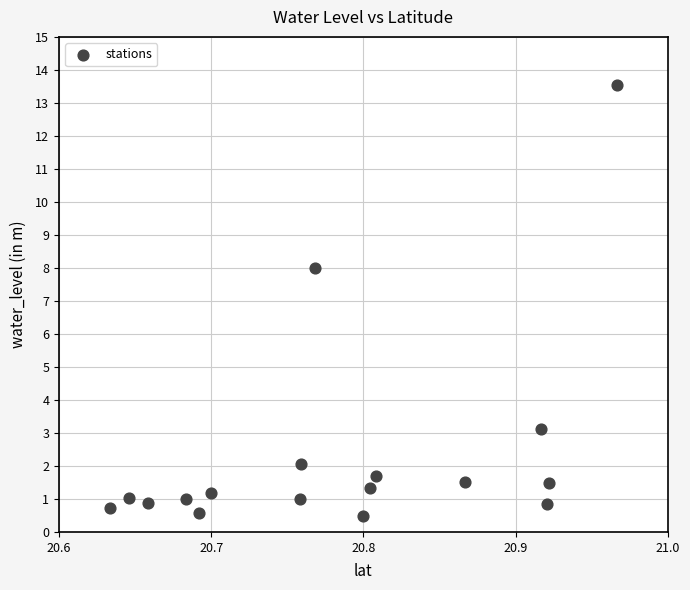

What is the range of Y values (max minus min)?

13.1